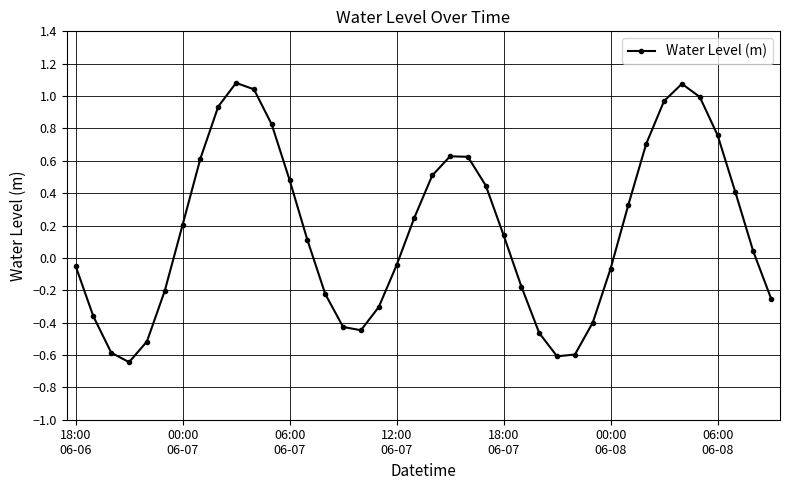

What is the difference between the second highest and second lowest values?

1.7